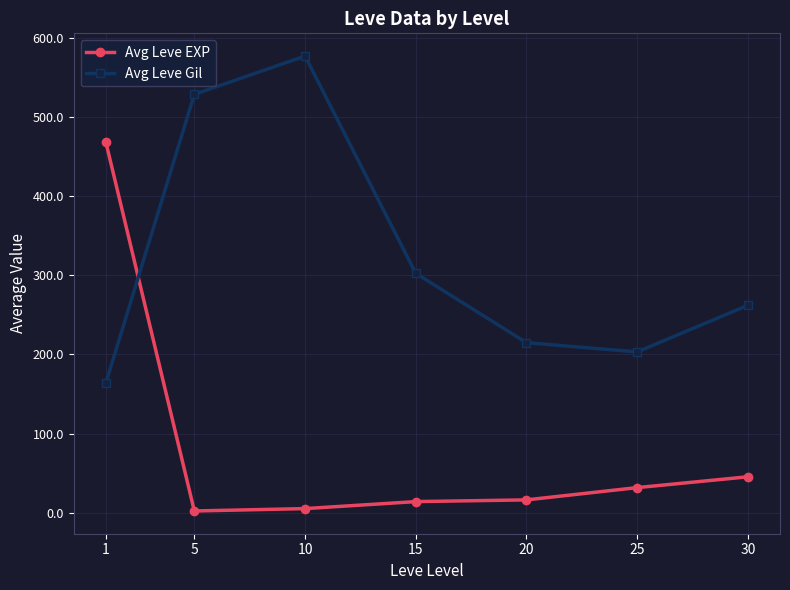

The value of Avg Leve EXP at 25 is 51.8. True or false?

False